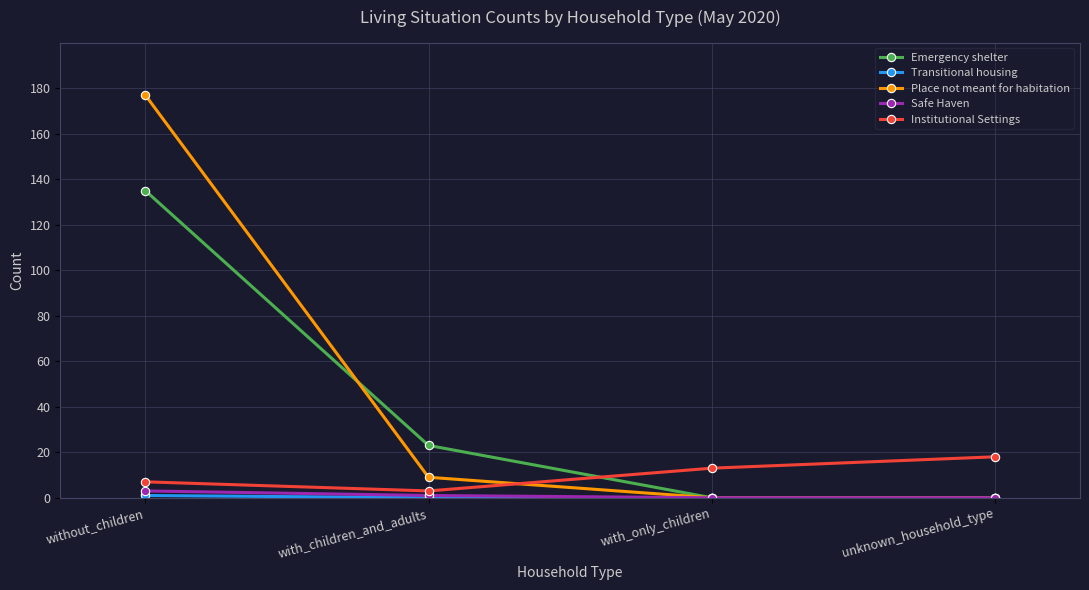

Is it true that Institutional Settings equals 19 at with_only_children?

False